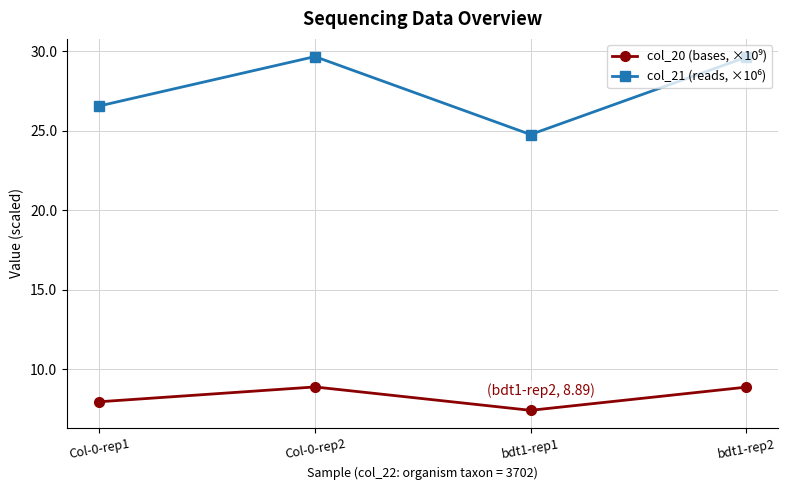

What is the total value across all series at Col-0-rep2?

38.6